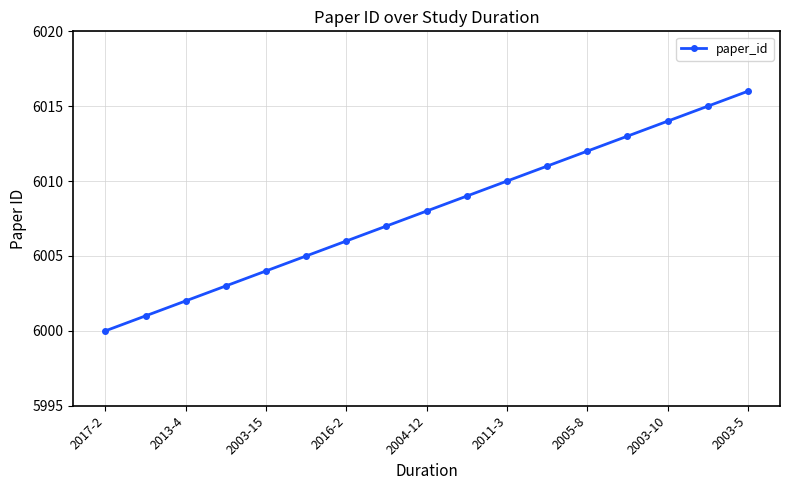

What is the smallest value displayed?

6000